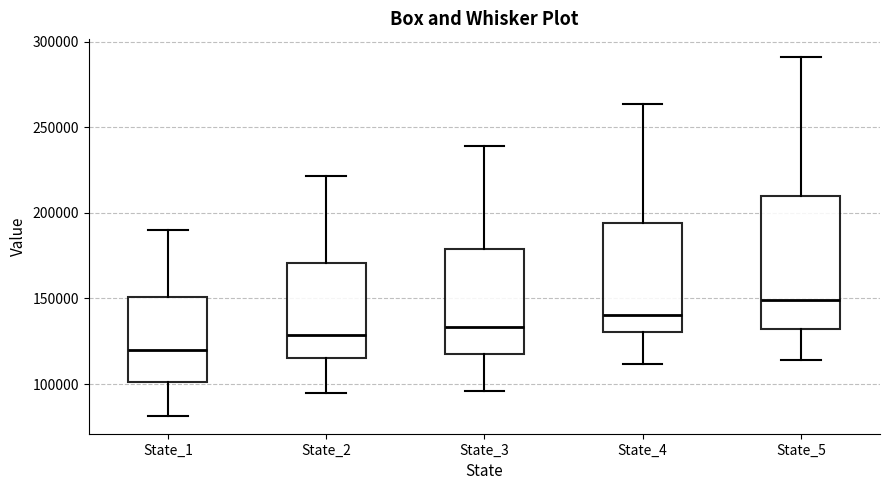

Which box has the lowest median line?

State_1